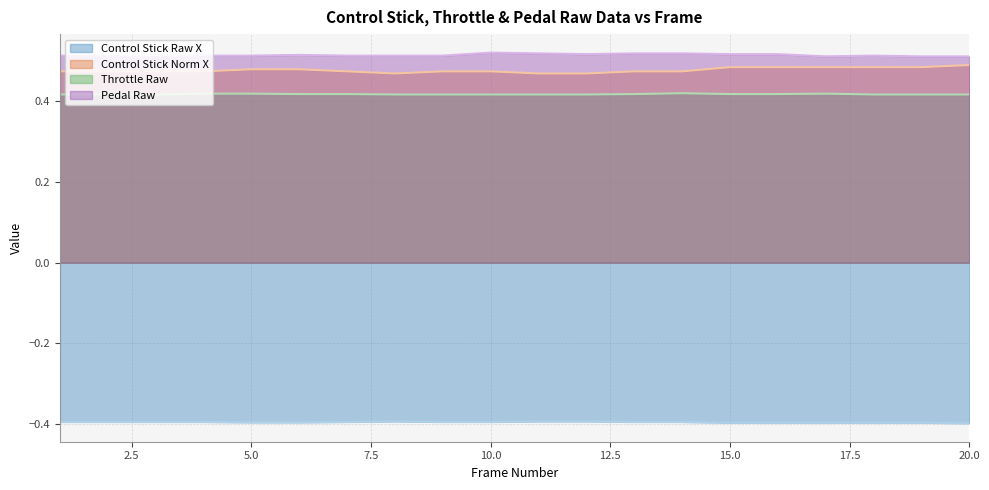

What is the smallest value displayed?

-0.4